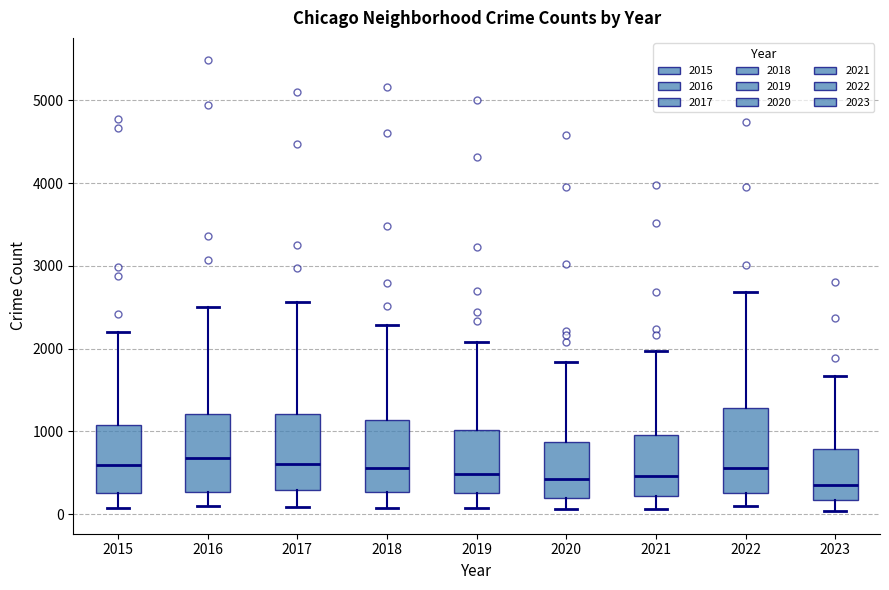

Where is the upper edge of the box at x = 2018 on the y-axis? The values are not printed on the chart, so give them approximately, as read against the axis.

1100